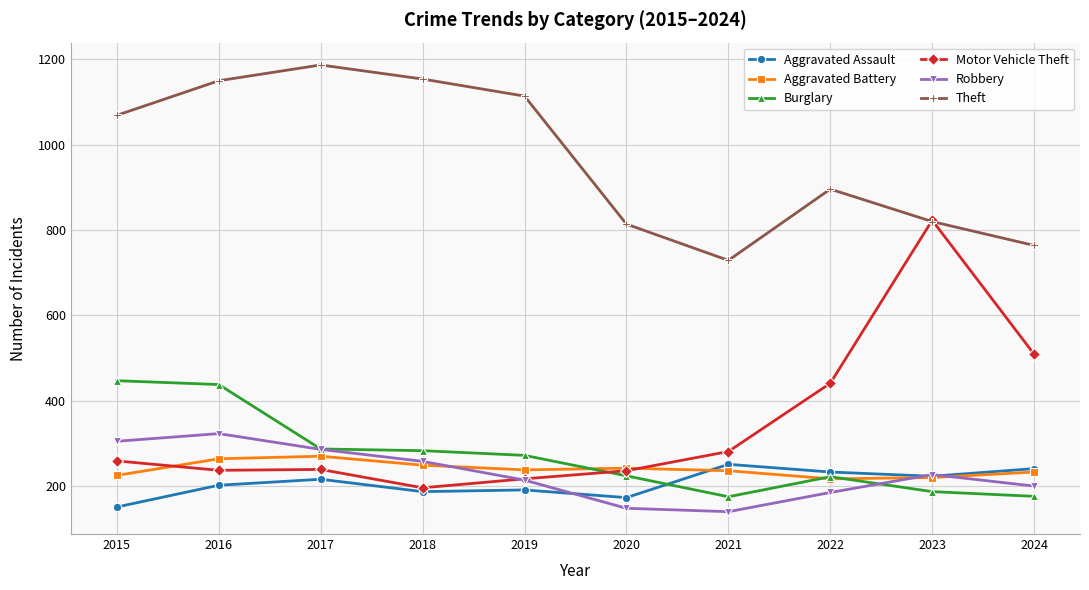

How many lines are shown in the chart?

6